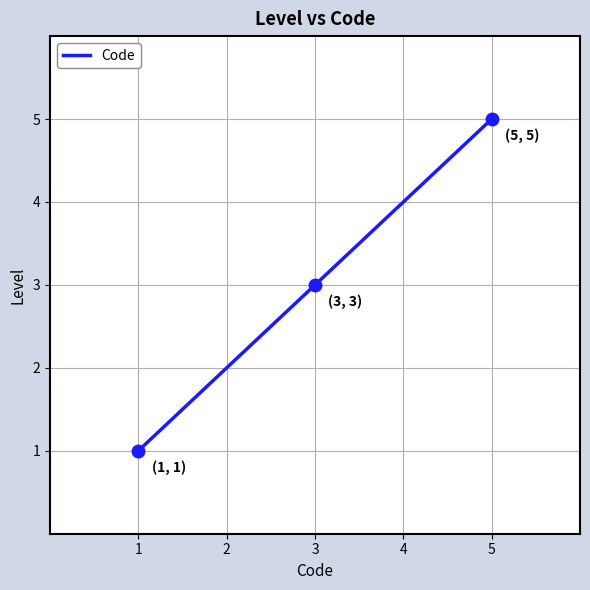

How many values are between 2 and 4?

3